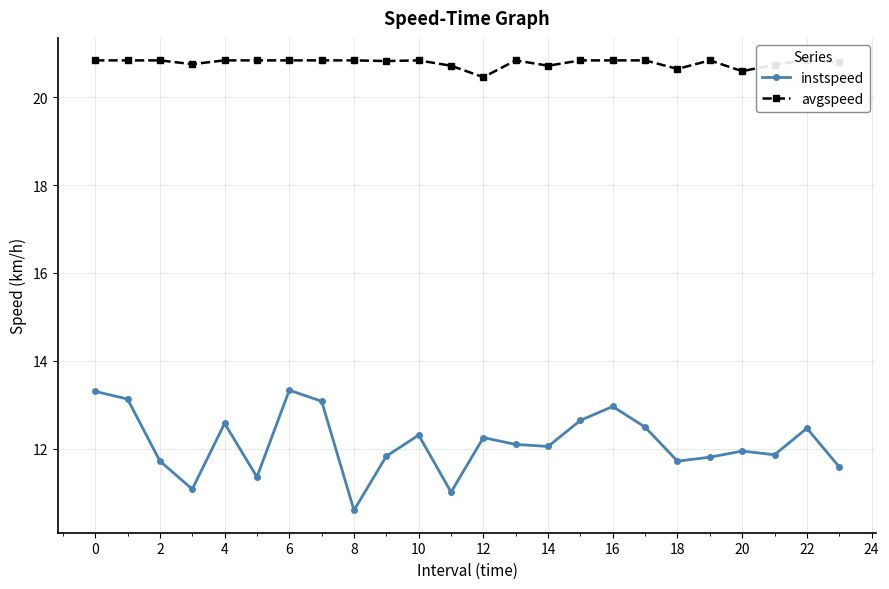

What is the maximum value shown in the chart?

20.8